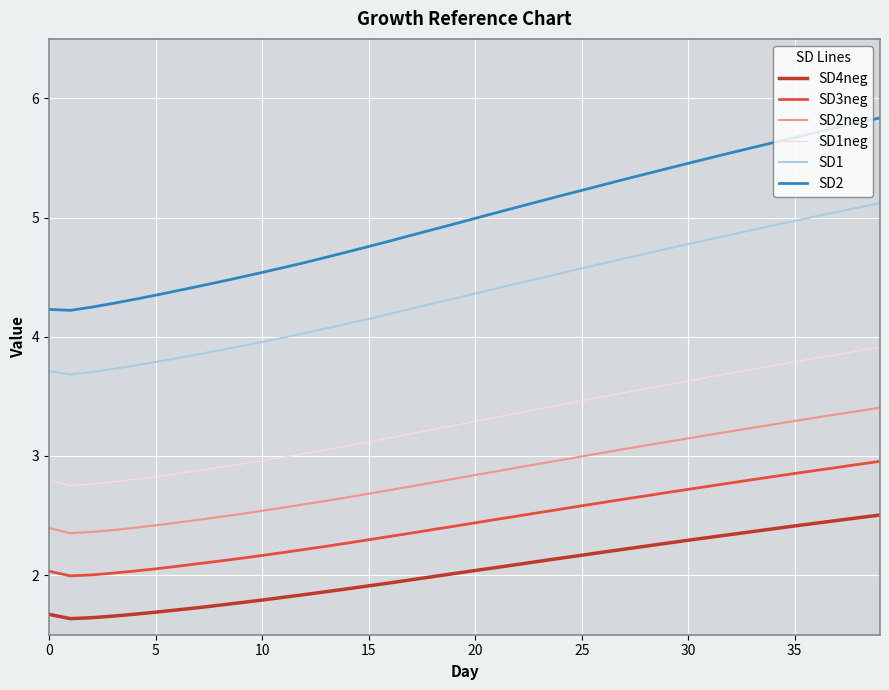

List the series in order of their peak value, highest first.

SD2, SD1, SD1neg, SD2neg, SD3neg, SD4neg